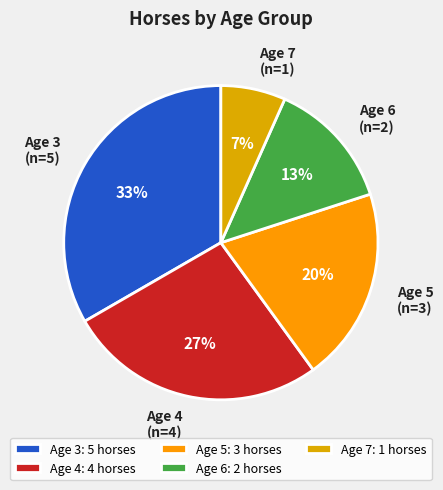

To the nearest percent, what portion does Age 6 represent?

13%